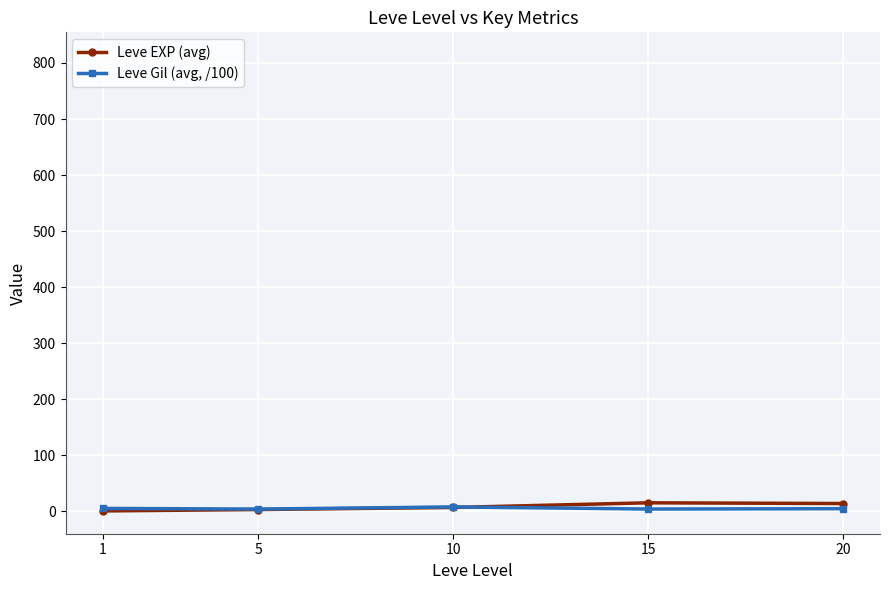

Which series has the widest spread of values?

Leve EXP (avg)